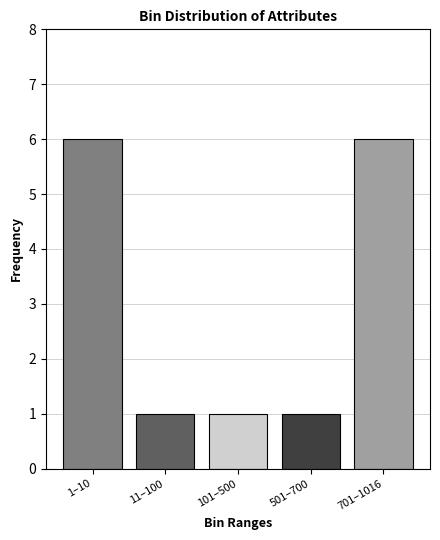

Reading left to right, list all the values displayed in this chart.

1–10=6	11–100=1	101–500=1	501–700=1	701–1016=6